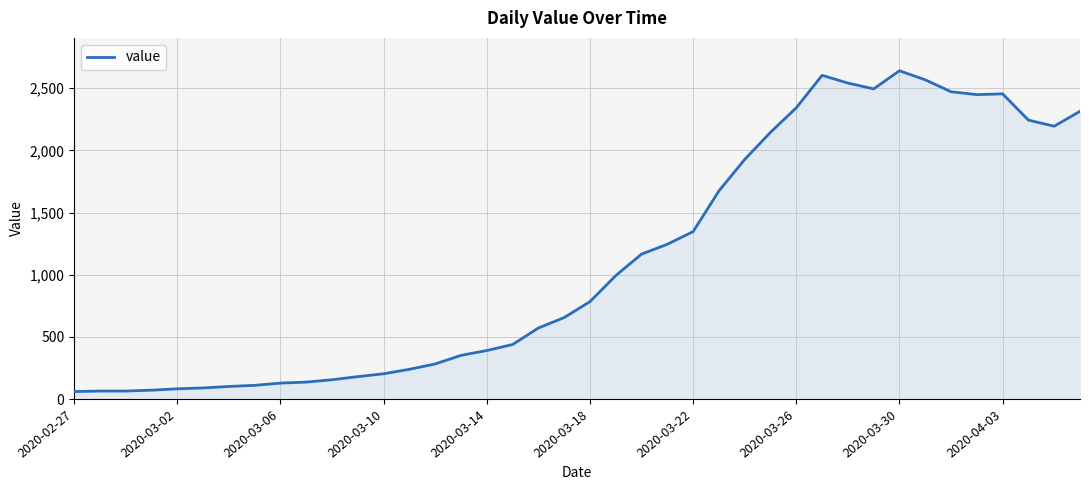

Count the number of categories in the chart.

40